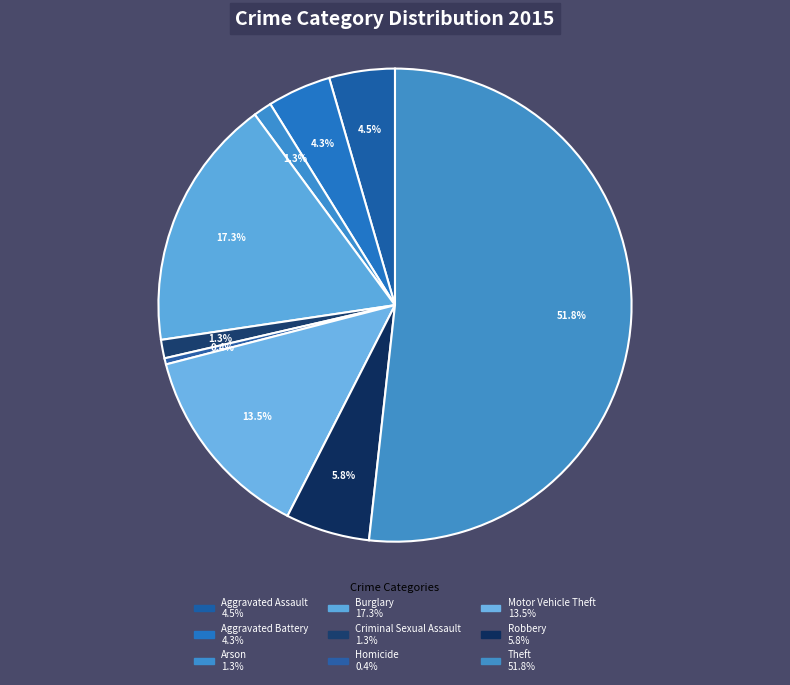

Count the number of slices in the pie.

9